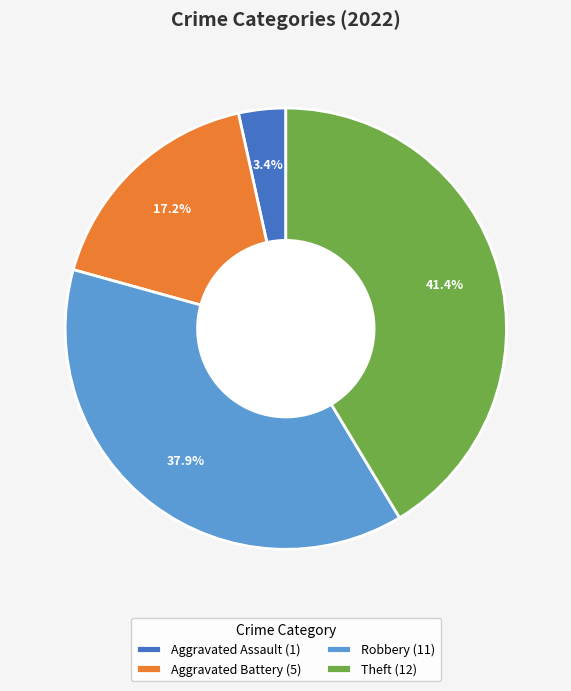

Between Robbery (11) and Aggravated Assault (1), which is larger?

Robbery (11)